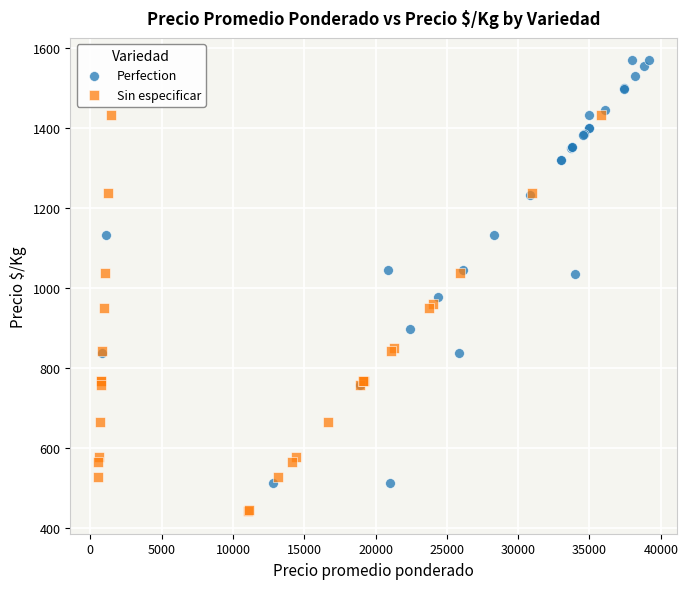

Which series reaches the minimum Y coordinate?

Sin especificar